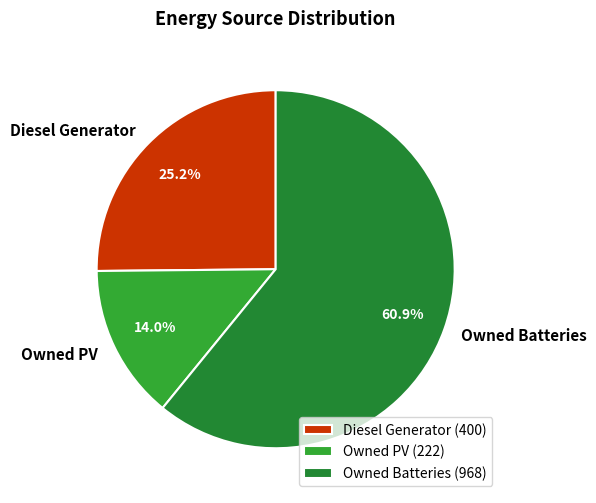

Is it true that Owned PV is 14% of the pie?

True